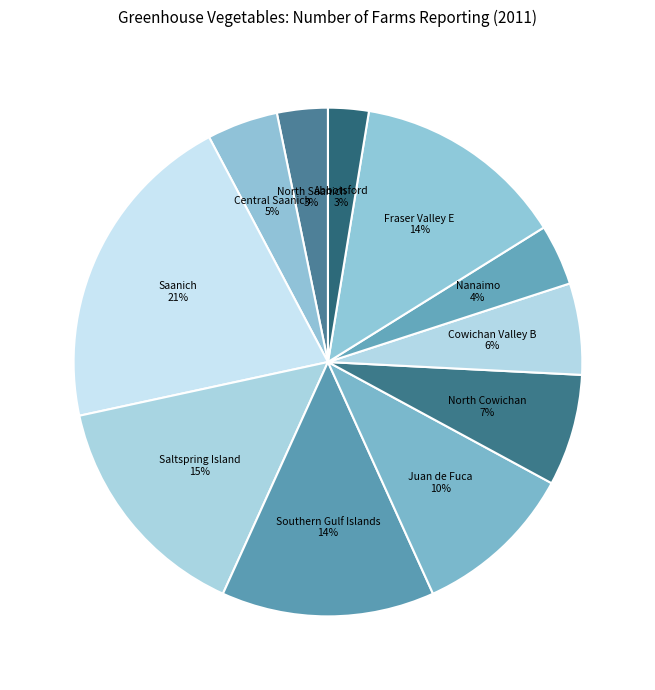

True or false: Abbotsford accounts for 3% of the total.

True